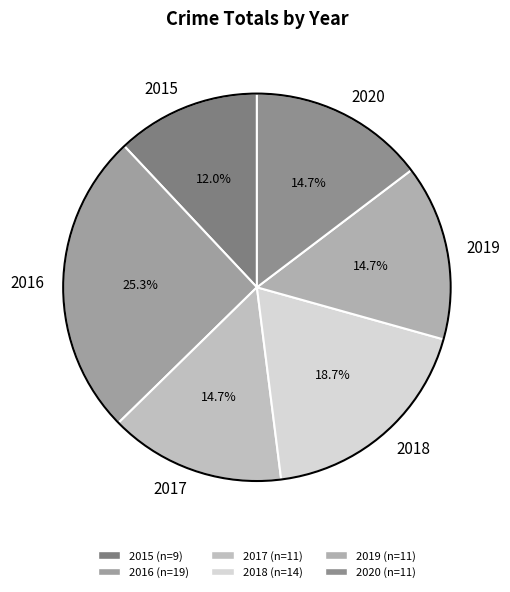

What percentage do 2019 and 2015 together represent?

26.7%